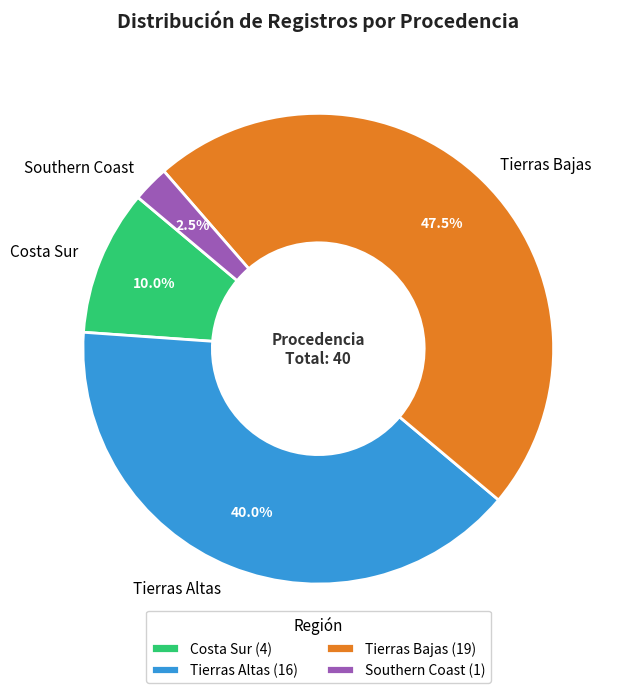

Is there a majority slice in this chart?

No